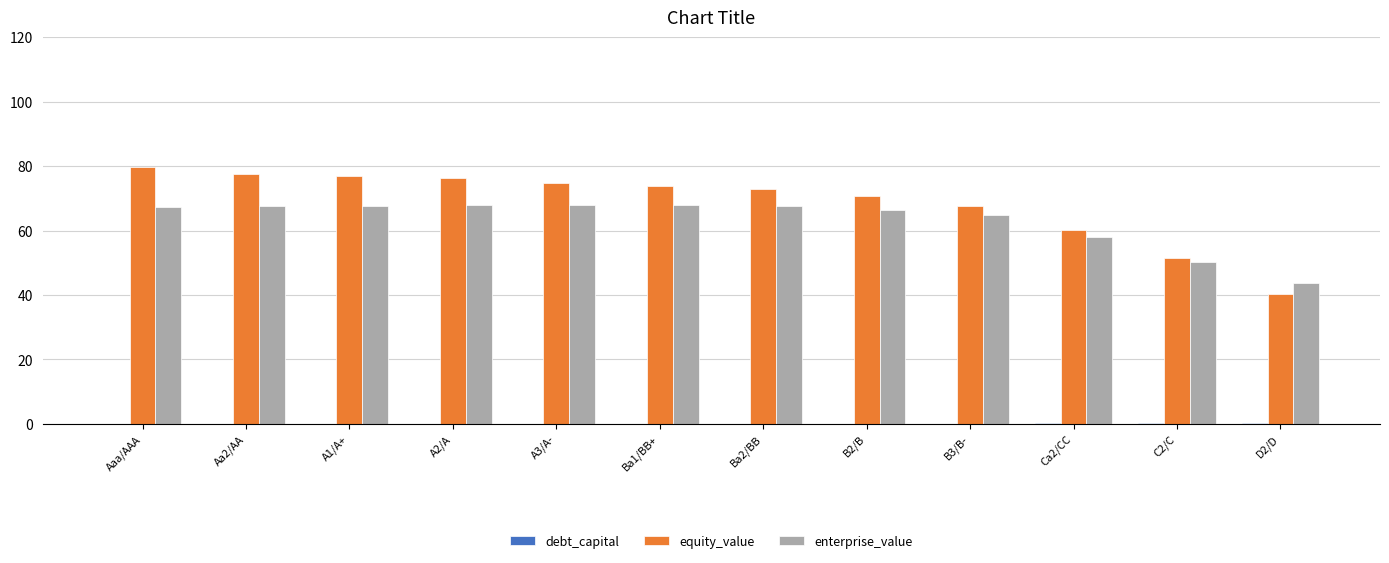

At which label is equity_value closest to 59?

Ca2/CC